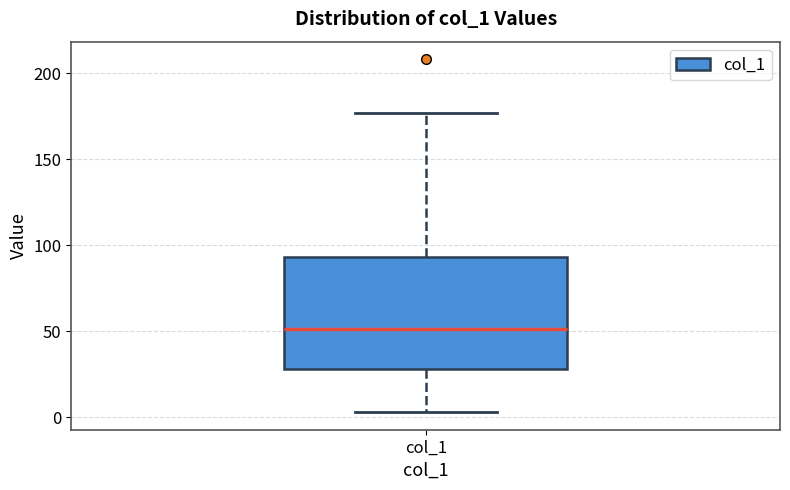

Where does the median line of the box for col_1 sit on the y-axis? The values are not printed on the chart, so give them approximately, as read against the axis.

50